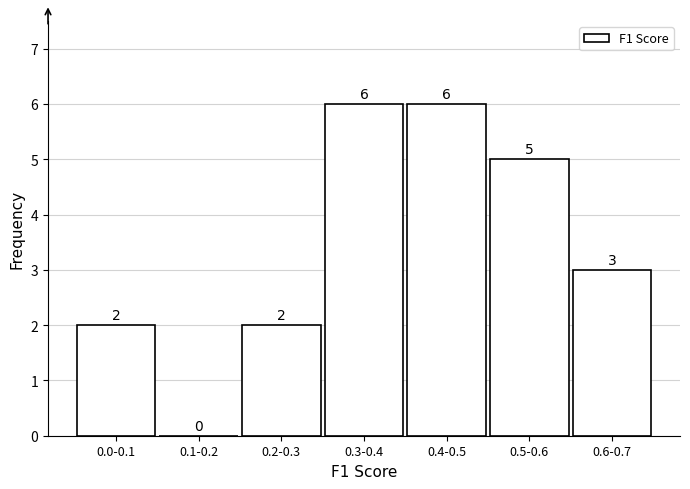

Reading left to right, list all the values displayed in this chart.

0.0-0.1=2	0.1-0.2=0	0.2-0.3=2	0.3-0.4=6	0.4-0.5=6	0.5-0.6=5	0.6-0.7=3